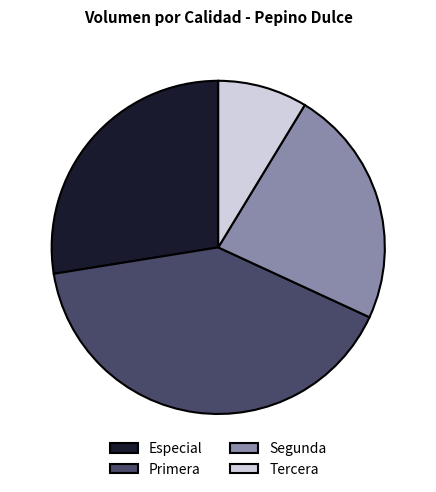

True or false: Segunda accounts for 18% of the total.

False